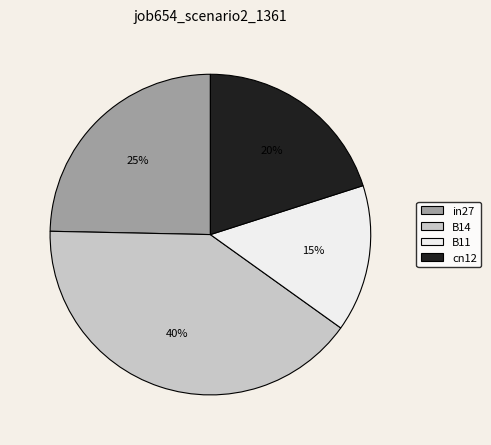

Is there a majority slice in this chart?

No